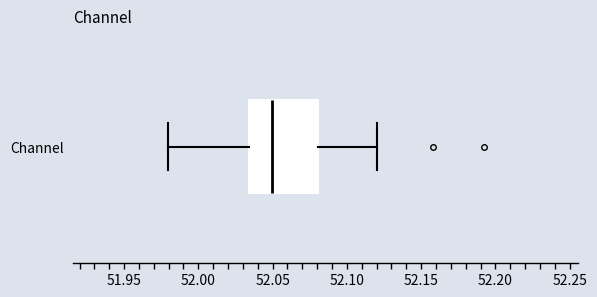

Transcribe this box plot: give where the median line is, the range the box spans, and where the two whiskers end, as read against the x-axis. The values are not printed on the chart, so give them approximately, as read against the axis.

median 52.050, box 52.035 to 52.080, whiskers 51.980 to 52.120